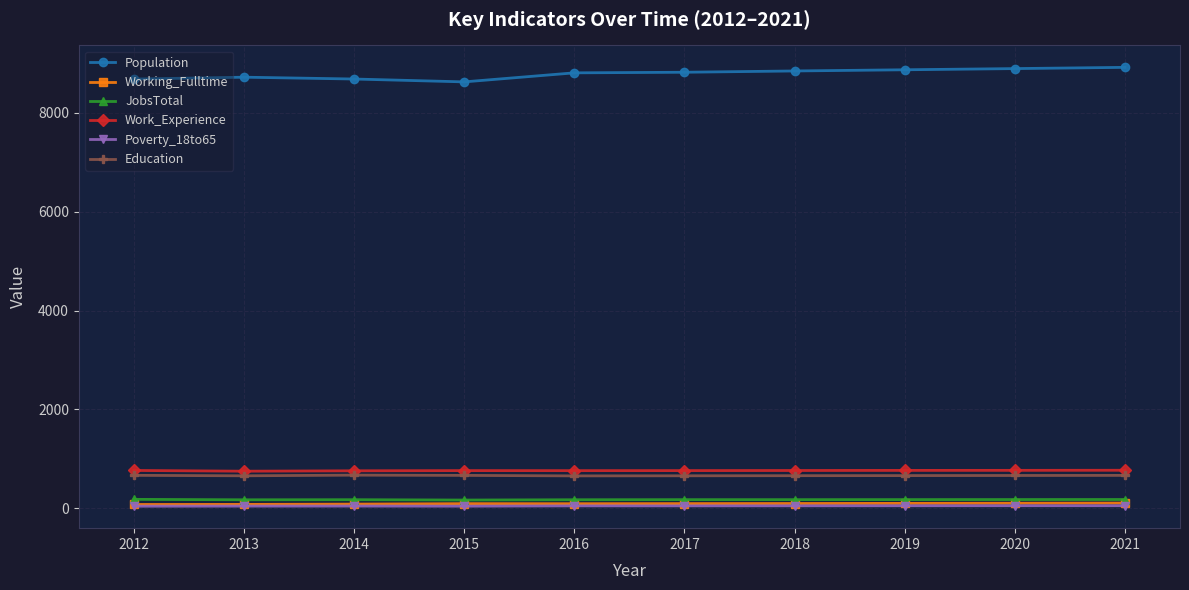

True or false: Work_Experience and Education cross at least once.

False